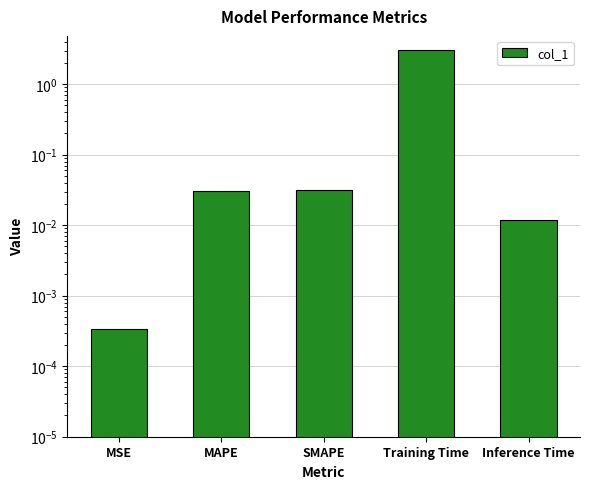

The chart shows a value of 0.0 at MAPE. True or false?

True